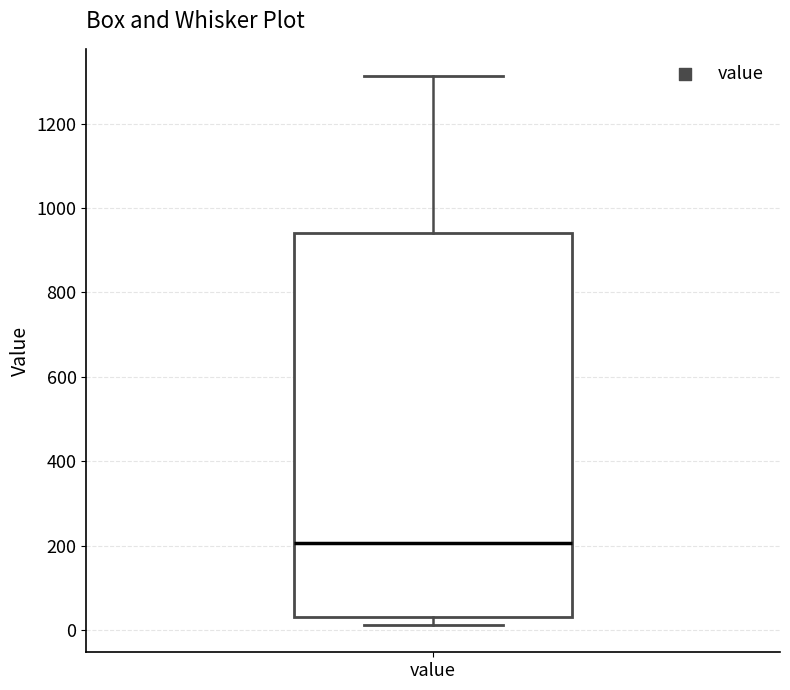

Where does the median line of the box for value sit on the y-axis? The values are not printed on the chart, so give them approximately, as read against the axis.

200